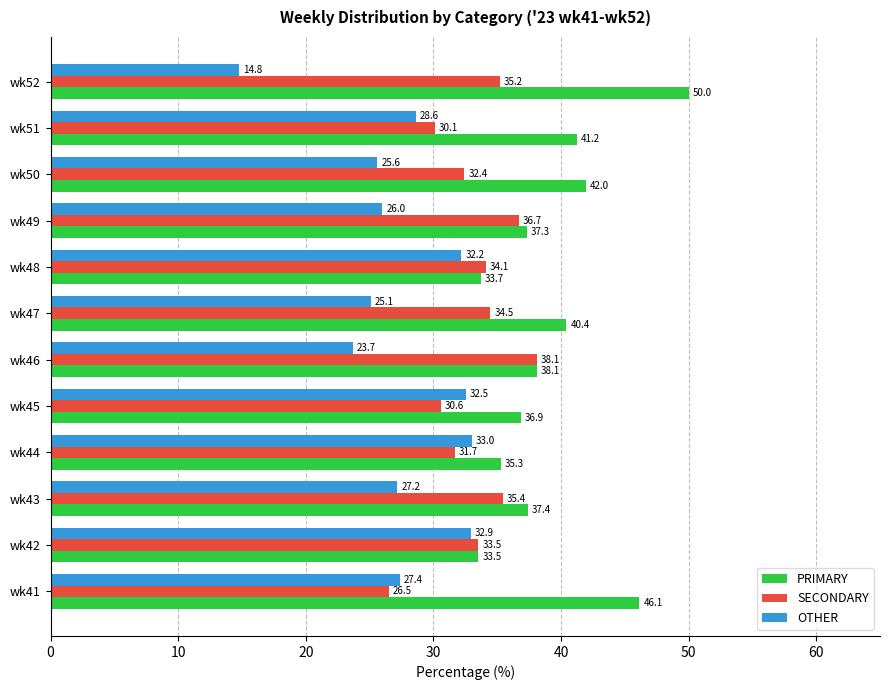

What is the average value of the PRIMARY series?

39.3